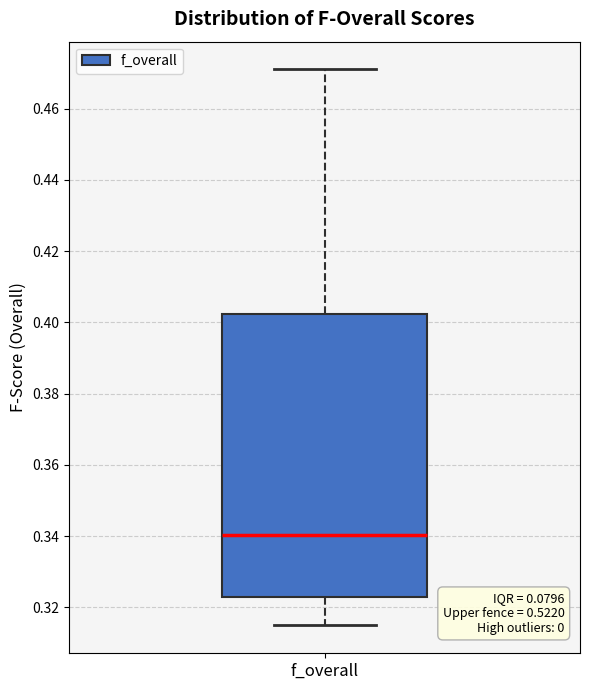

Transcribe this box plot: give where the median line is, the range the box spans, and where the two whiskers end, as read against the y-axis. The values are not printed on the chart, so give them approximately, as read against the axis.

median 0.340, box 0.322 to 0.402, whiskers 0.314 to 0.472